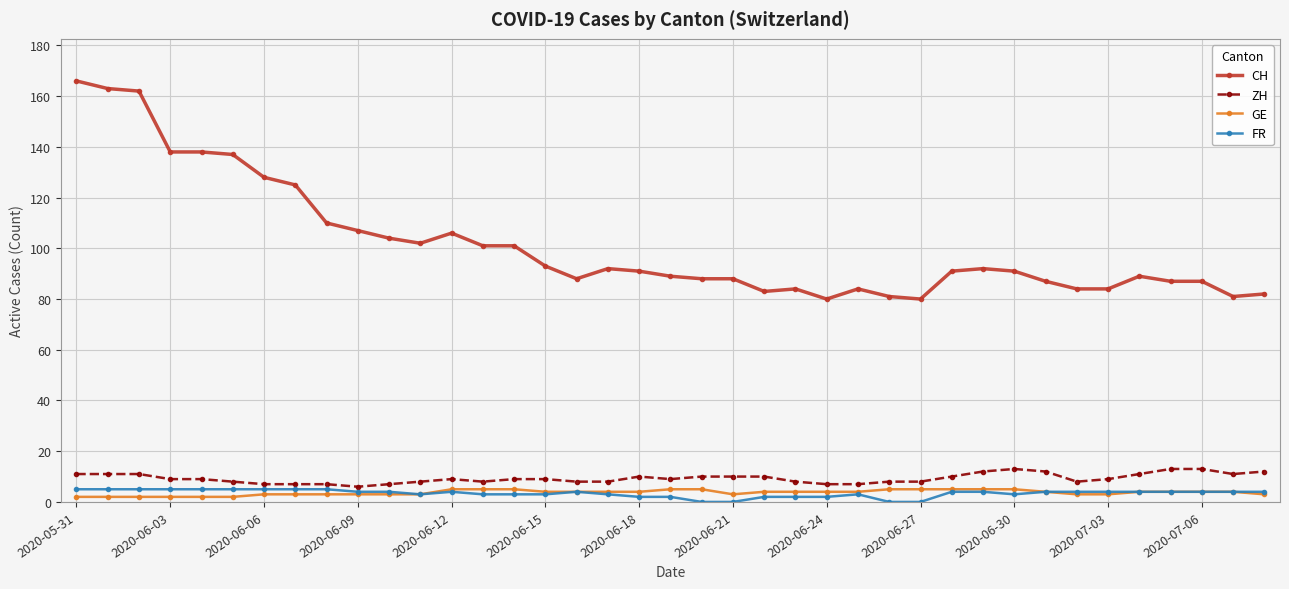

What is the value of the ZH point at the 20th from the left?

9